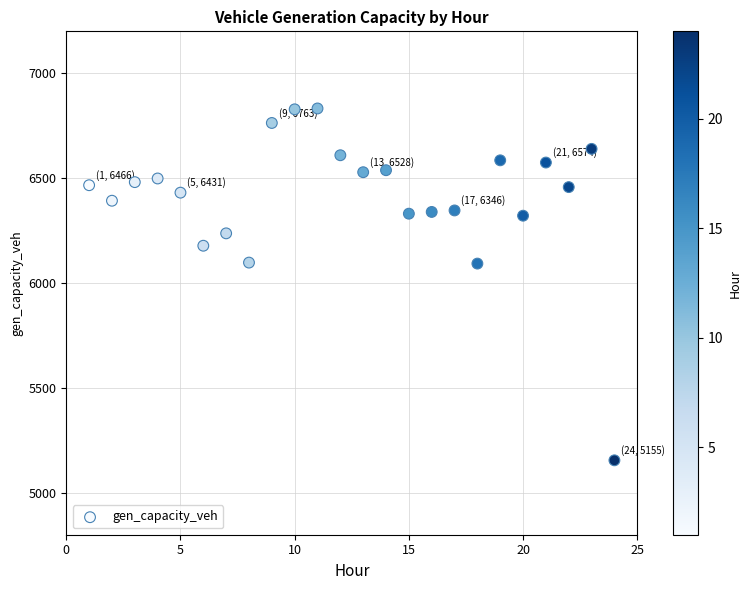

What is the range of Y values (max minus min)?

1677.5